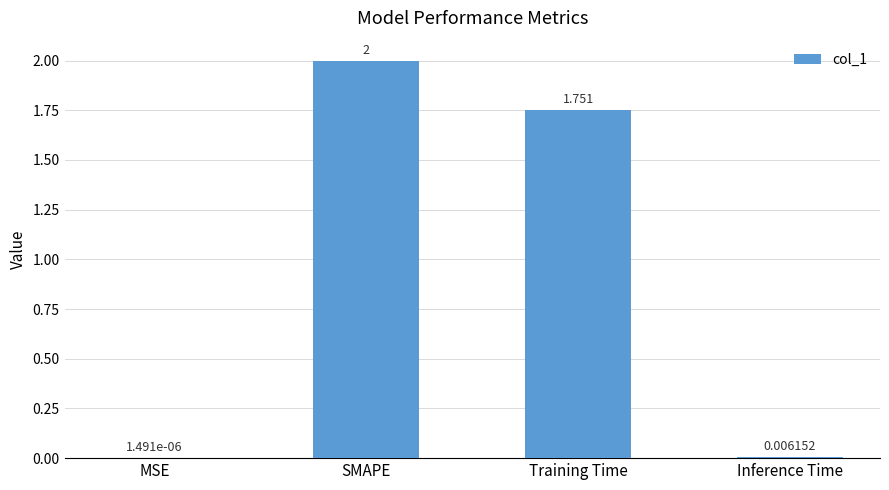

Where does the data first go above 1?

SMAPE